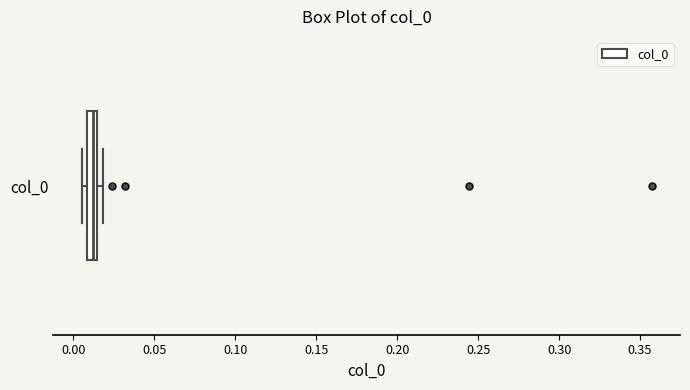

Where is the right edge of the box for col_0 on the x-axis? The values are not printed on the chart, so give them approximately, as read against the axis.

0.015